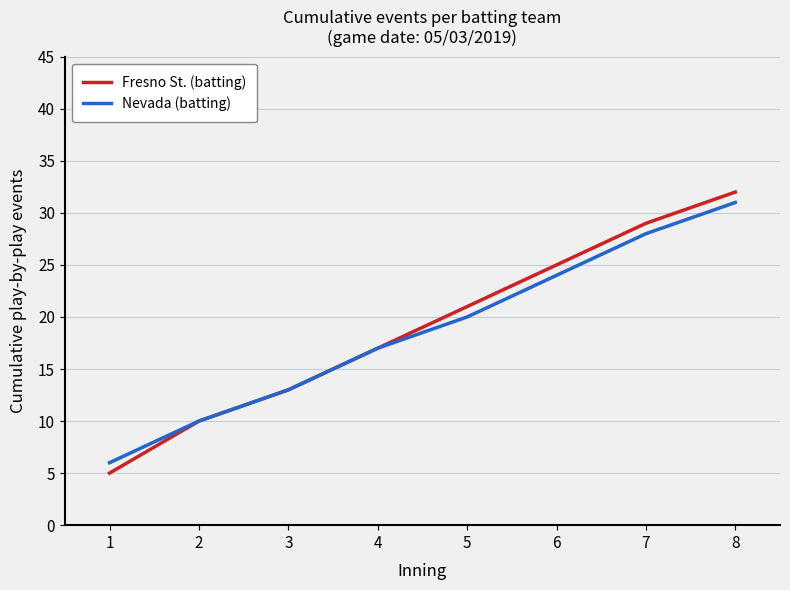

Is the value of Fresno St. (batting) at 2 greater than the value of Nevada (batting) at 8?

No